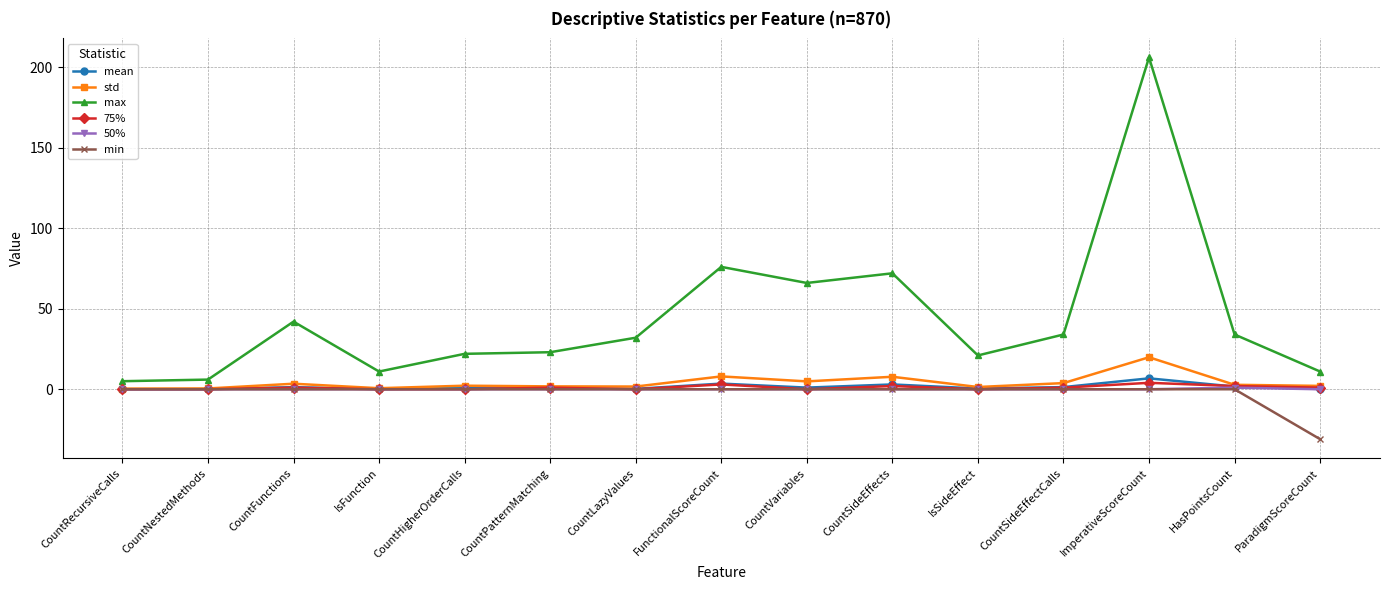

Is the value of std at IsSideEffect greater than the value of max at CountPatternMatching?

No